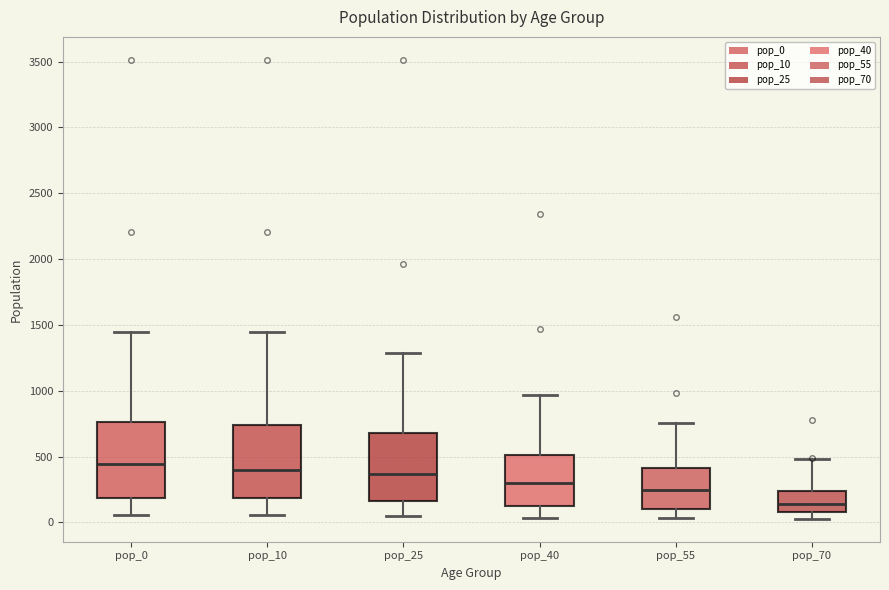

Reading left to right, read every box against the y-axis: the position of its median line, the range the box covers, and the ends of its whiskers. The values are not printed on the chart, so give them approximately, as read against the axis.

pop_0: median 450, box 200 to 750, whiskers 50 to 1450
pop_10: median 400, box 200 to 750, whiskers 50 to 1450
pop_25: median 350, box 150 to 700, whiskers 50 to 1300
pop_40: median 300, box 100 to 500, whiskers 50 to 950
pop_55: median 250, box 100 to 400, whiskers 50 to 750
pop_70: median 150, box 100 to 250, whiskers 50 to 500